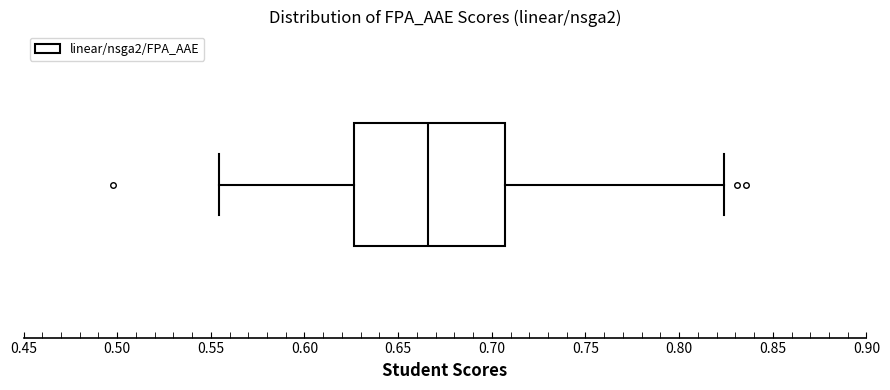

Read this box plot against the x-axis: the position of the median line, the range covered by the box, and the ends of both whiskers. The values are not printed on the chart, so give them approximately, as read against the axis.

median 0.665, box 0.625 to 0.705, whiskers 0.555 to 0.825